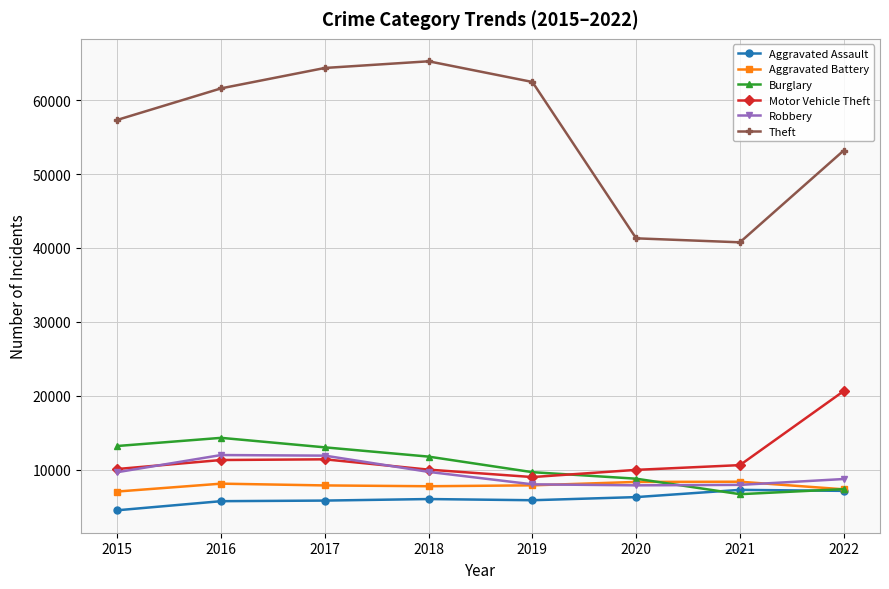

Does the chart display data point markers on the line(s)?

Yes